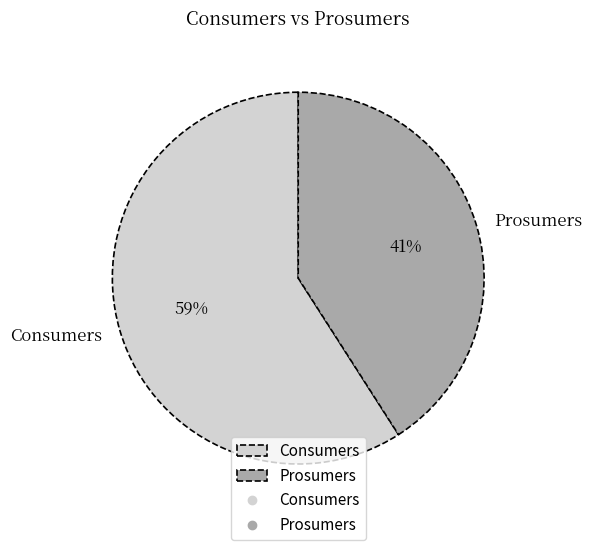

True or false: Prosumers accounts for 41% of the total.

True